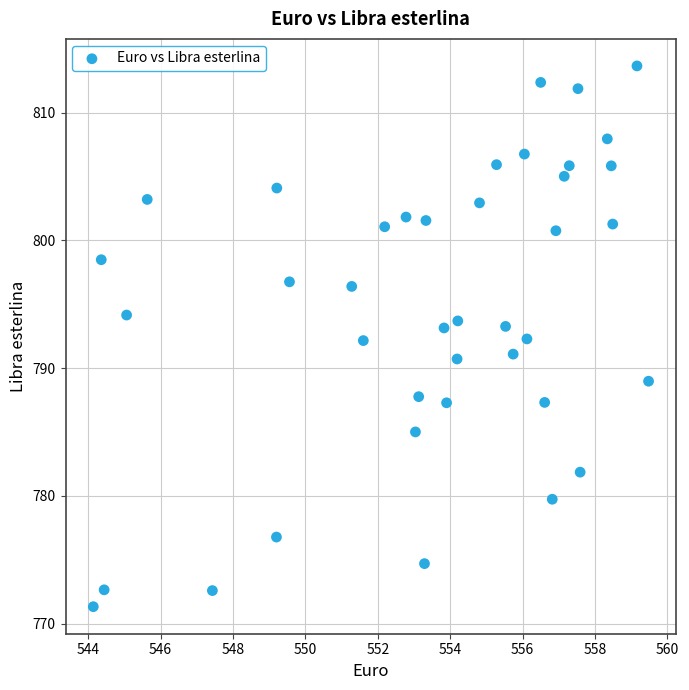

What is the range of X values (max minus min)?

15.3